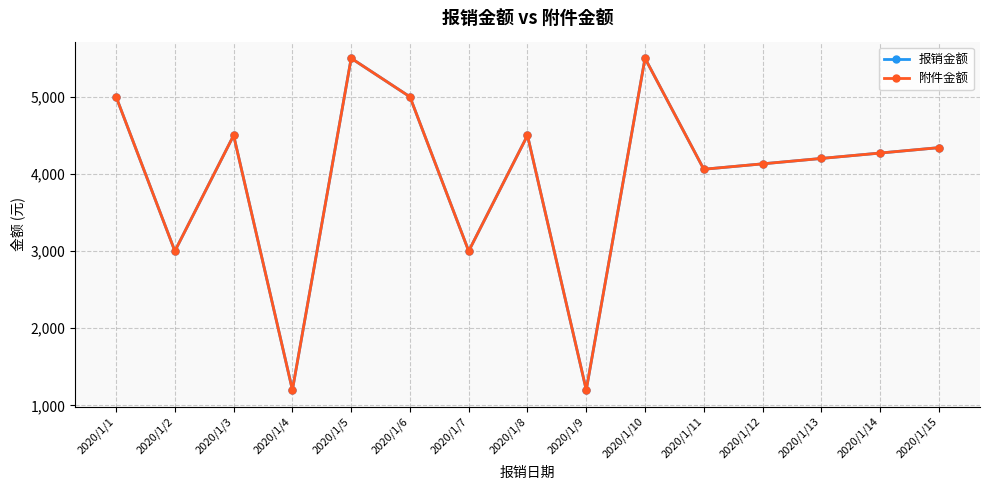

What is the average value of the 附件金额 series?

3960.4